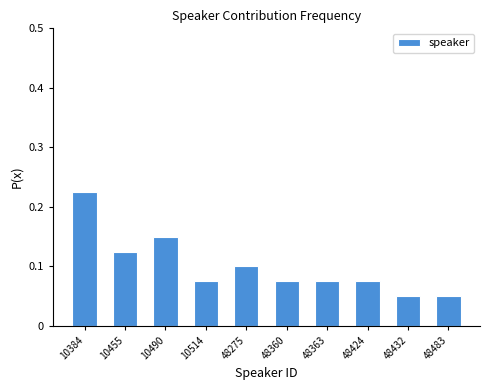

What is the sum of all values?

1.0